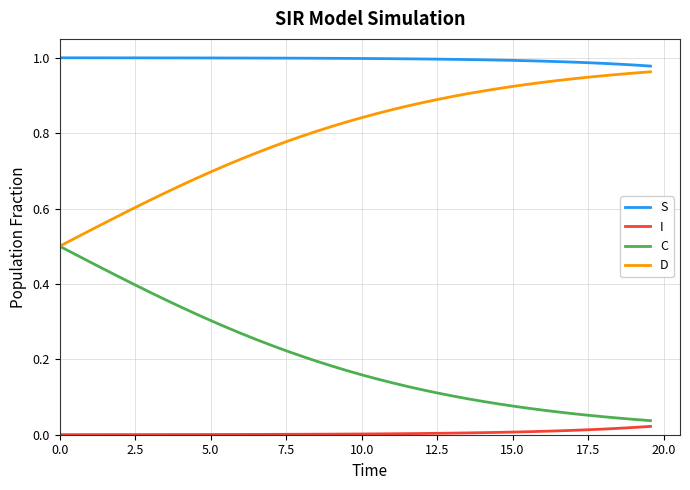

List the series in order of their overall mean, lowest first.

I, C, D, S